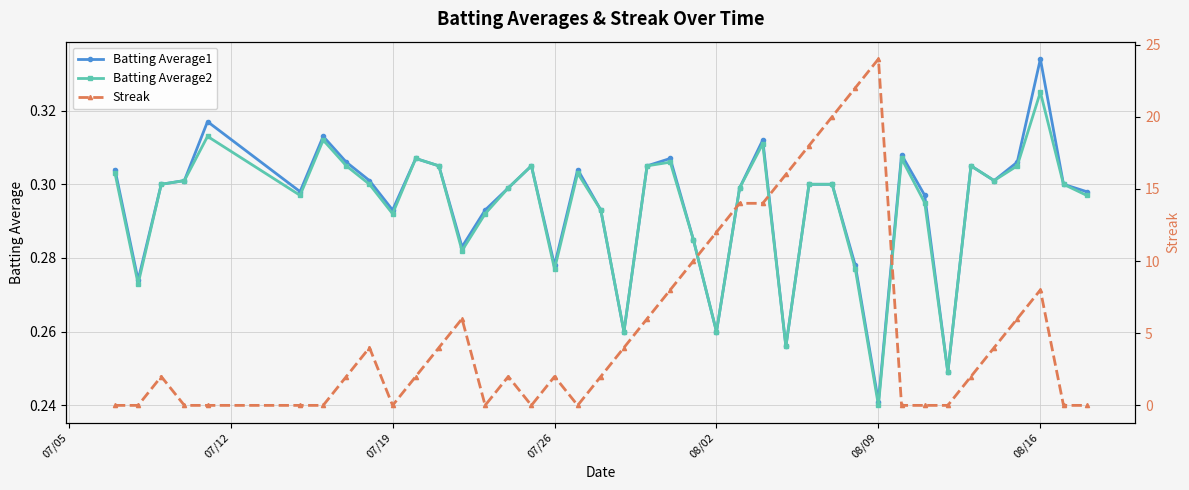

Count the Batting Average1 values in the range 0 to 1.

40